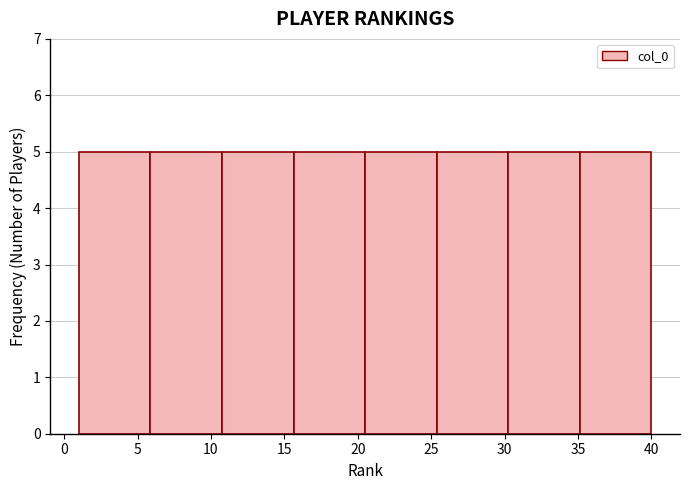

Reading left to right, list every bar in this chart as the range it spans on the x-axis followed by its height. Neither the bar edges nor the heights are printed on the chart, so give them approximately, as read against the axes.

1.0 to 6.0: 5
6.0 to 11.0: 5
11.0 to 15.5: 5
15.5 to 20.5: 5
20.5 to 25.5: 5
25.5 to 30.5: 5
30.5 to 35.0: 5
35.0 to 40.0: 5